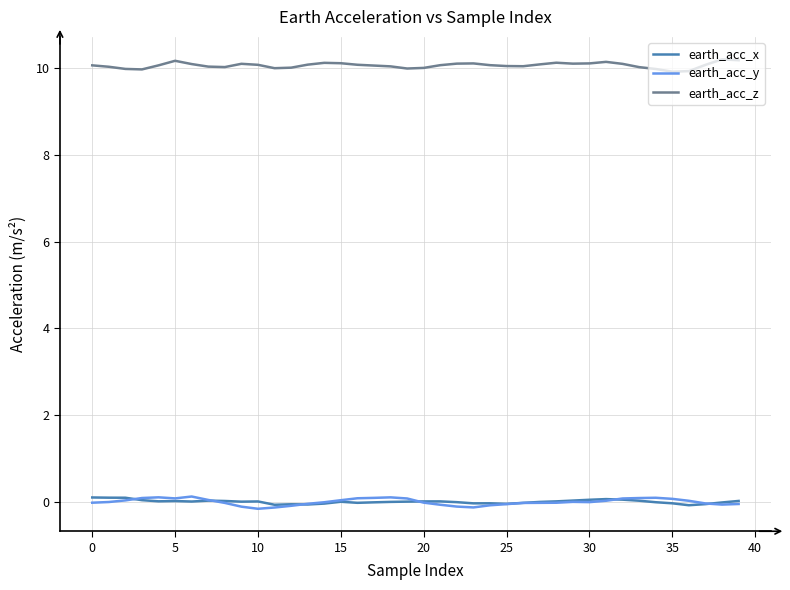

True or false: earth_acc_y and earth_acc_z intersect in this chart.

False